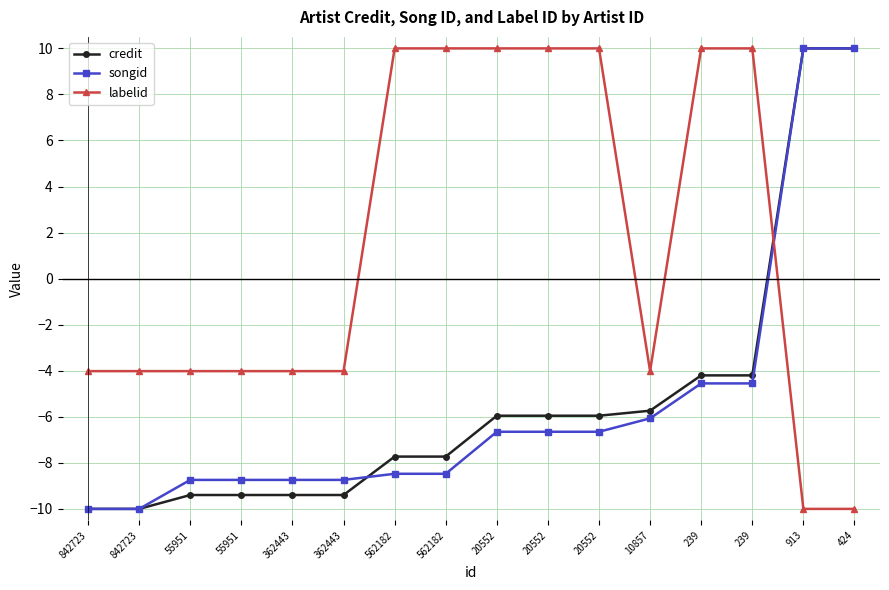

How many lines are shown in the chart?

3